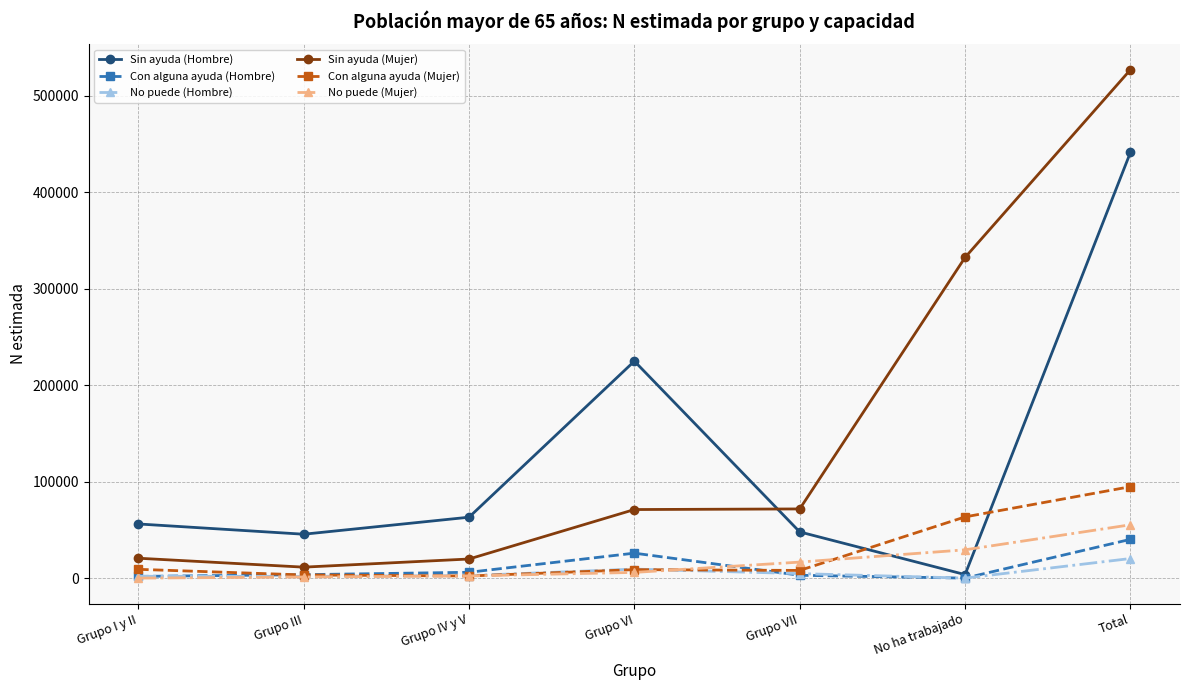

What is the label of the 3rd point from the right?

Grupo VII